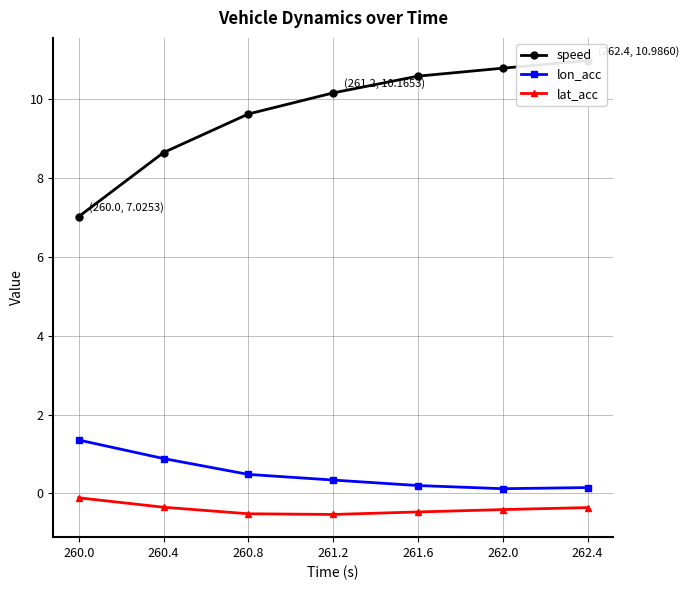

Reading right to left, extract all data points from this chart.

speed: 262.4=11.0	262.0=10.8	261.6=10.6	261.2=10.2	260.8=9.6	260.4=8.7	260.0=7.0
lon_acc: 262.4=0.1	262.0=0.1	261.6=0.2	261.2=0.3	260.8=0.5	260.4=0.9	260.0=1.4
lat_acc: 262.4=-0.4	262.0=-0.4	261.6=-0.5	261.2=-0.5	260.8=-0.5	260.4=-0.4	260.0=-0.1